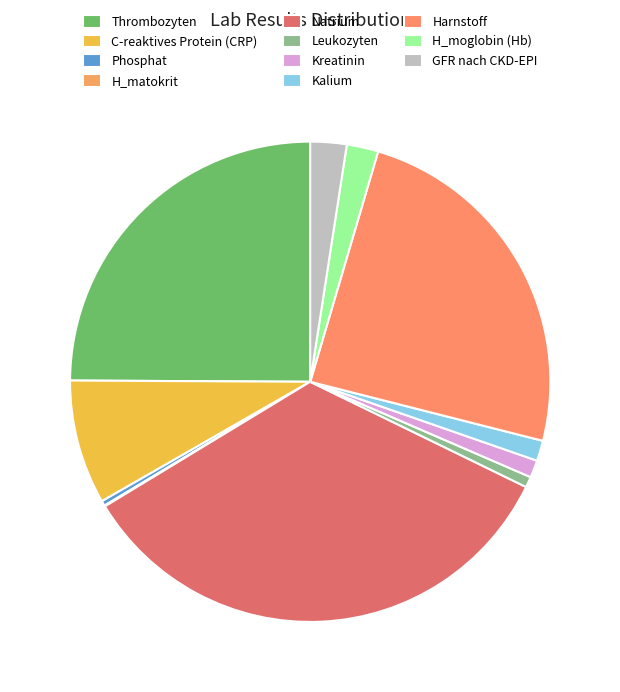

Does any single category account for the majority?

No